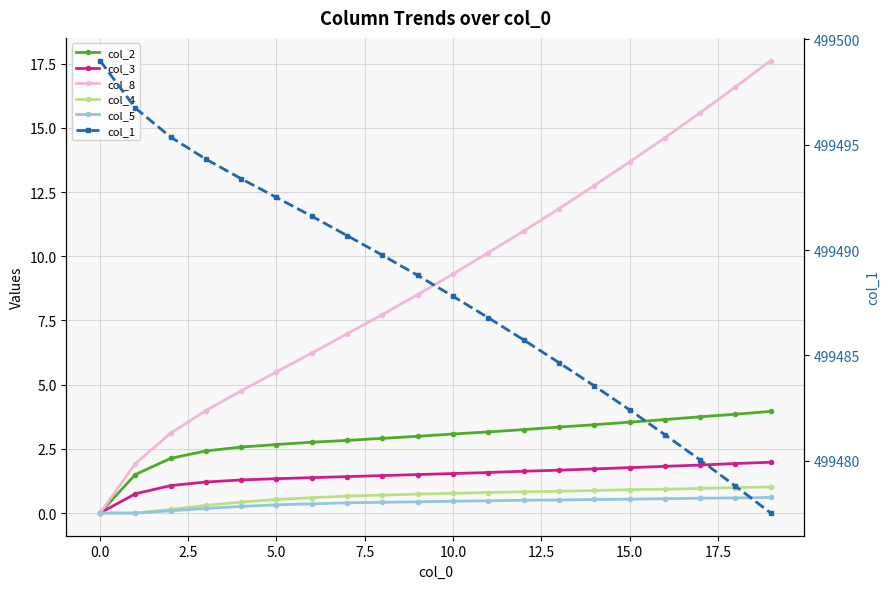

What is the difference between the maximum and second lowest values in the col_1 series?

20.2